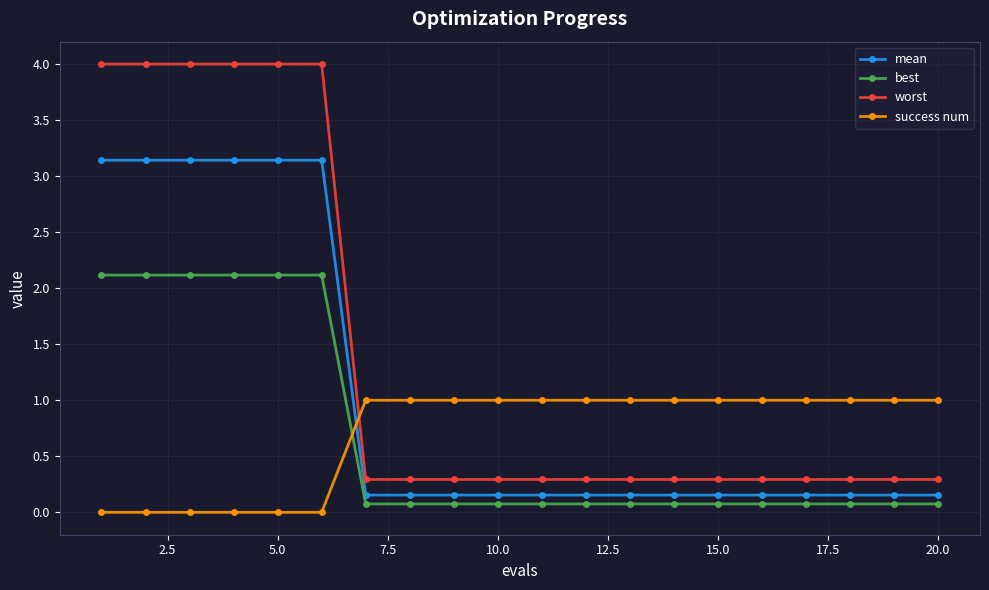

What is the highest value of the mean series?

3.1